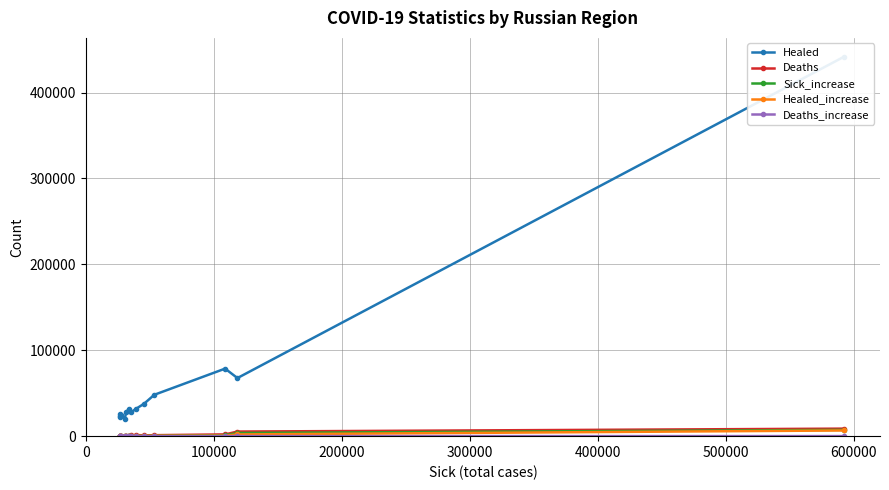

Reading left to right, what are all the values shown in this chart?

Healed: 25299	23196	22801	24342	19932	28139	31814	28820	27995	31915	37775	48167	78620	67636	441535
Deaths: 300	472	335	539	335	763	576	398	1070	1296	1007	1141	2031	5350	8756
Sick_increase: 245	277	249	227	367	277	344	215	333	320	390	464	1065	3695	7320
Healed_increase: 245	378	409	198	598	312	285	224	332	277	398	433	640	1991	6633
Deaths_increase: 3	4	5	7	3	14	15	4	21	23	10	15	21	70	76